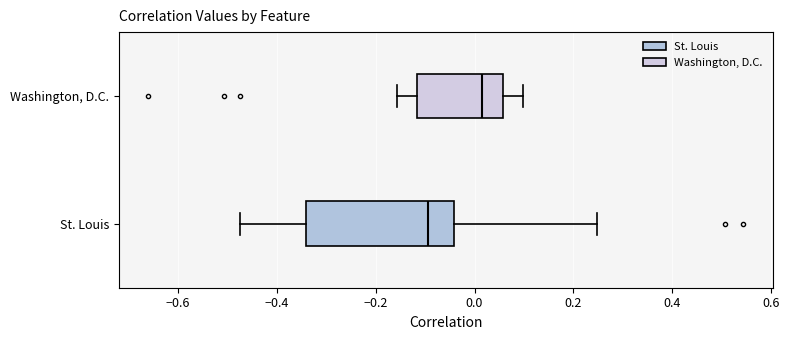

Reading bottom to top, read every box against the x-axis: the position of its median line, the range the box covers, and the ends of its whiskers. The values are not printed on the chart, so give them approximately, as read against the axis.

St. Louis: median -0.10, box -0.34 to -0.04, whiskers -0.48 to 0.24
Washington, D.C.: median 0.02, box -0.12 to 0.06, whiskers -0.16 to 0.10